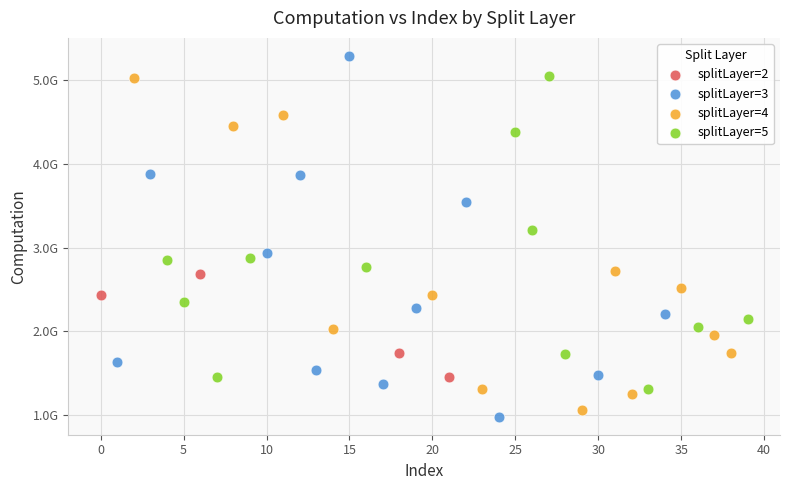

What are all the series names shown in the legend?

splitLayer=2, splitLayer=3, splitLayer=4, splitLayer=5